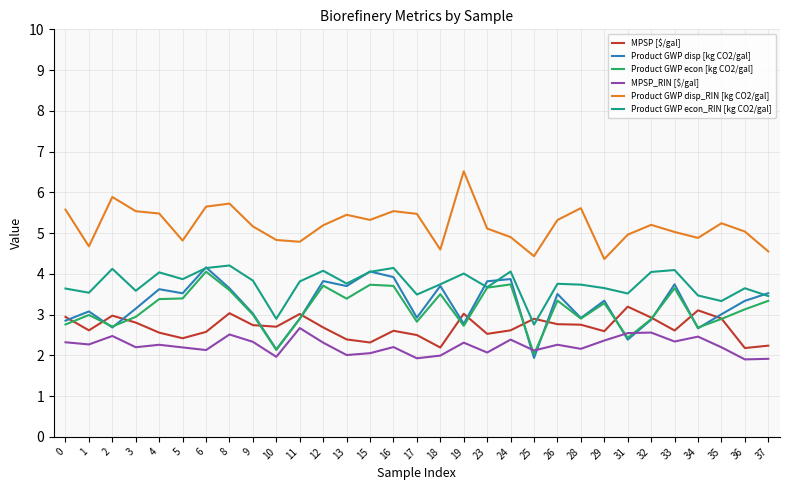

Which series has the largest total across all categories?

Product GWP disp_RIN [kg CO2/gal]